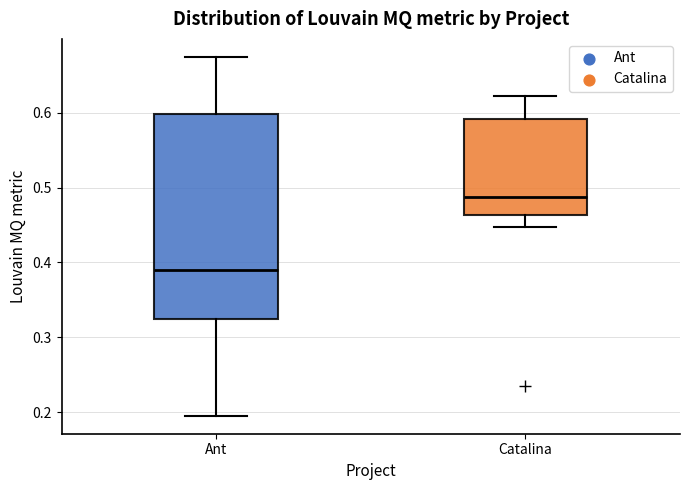

Which box has the highest median line?

Catalina